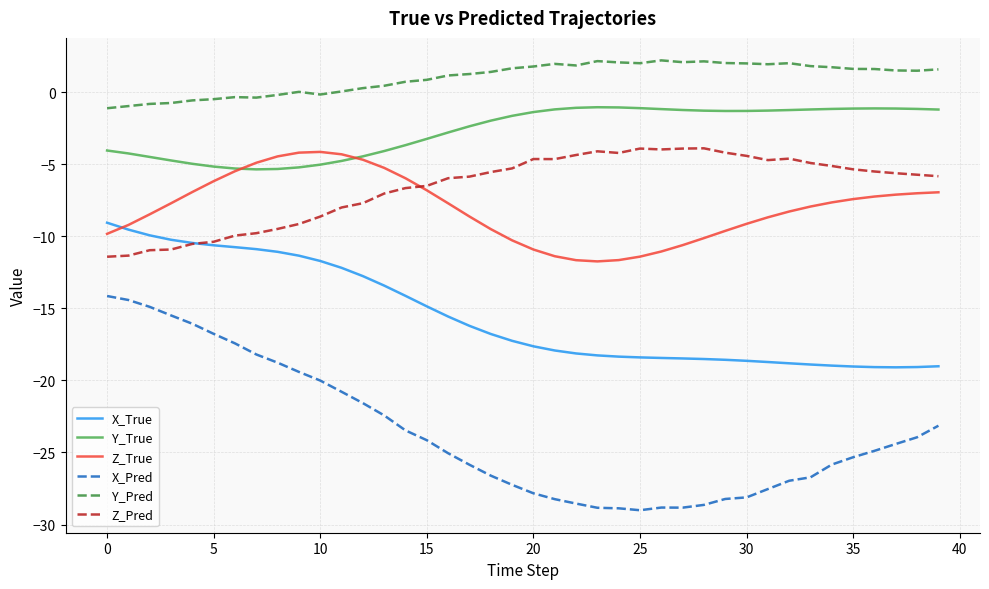

True or false: X_Pred and Y_Pred intersect in this chart.

False